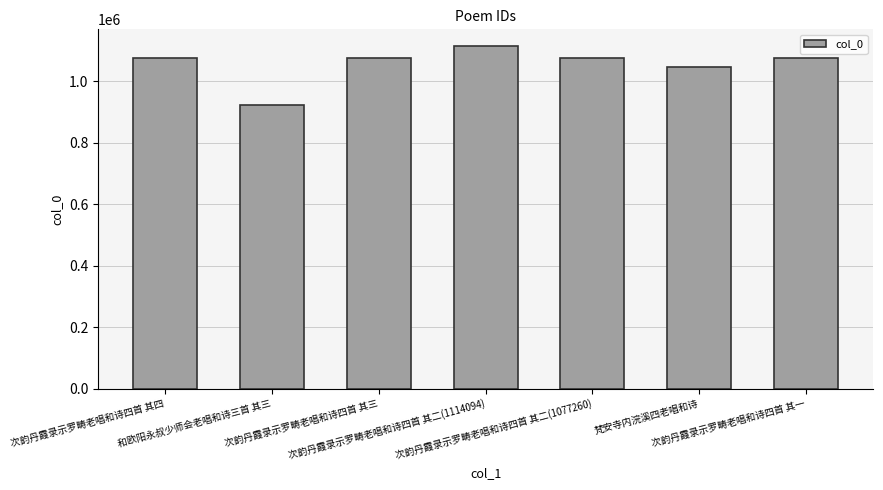

How many series are shown in this chart?

1